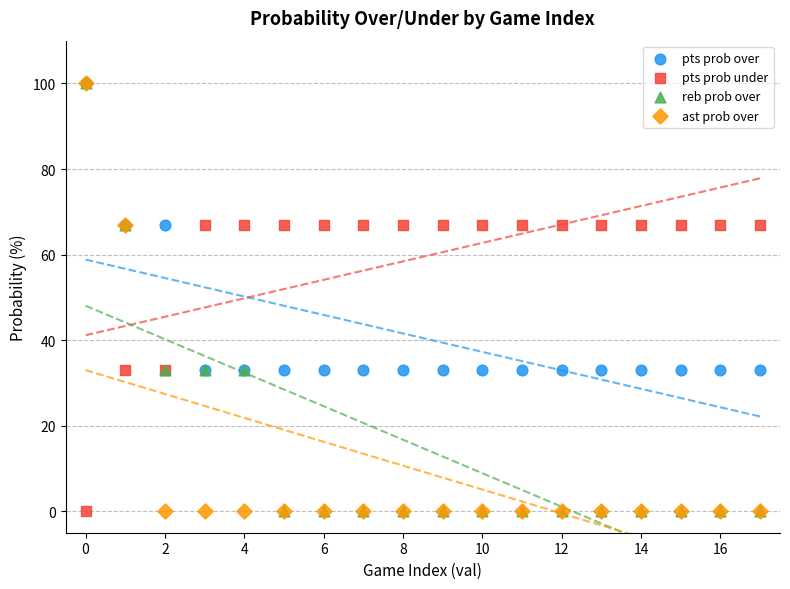

What are all the series names shown in the legend?

pts prob over, pts prob under, reb prob over, ast prob over